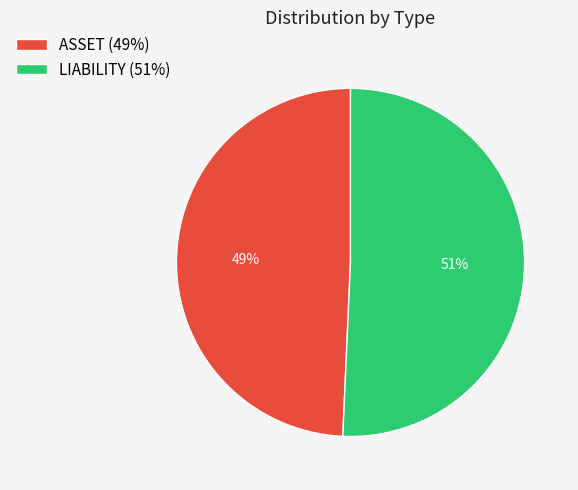

To the nearest percent, what is the combined percentage of ASSET (49%) and LIABILITY (51%)?

100%